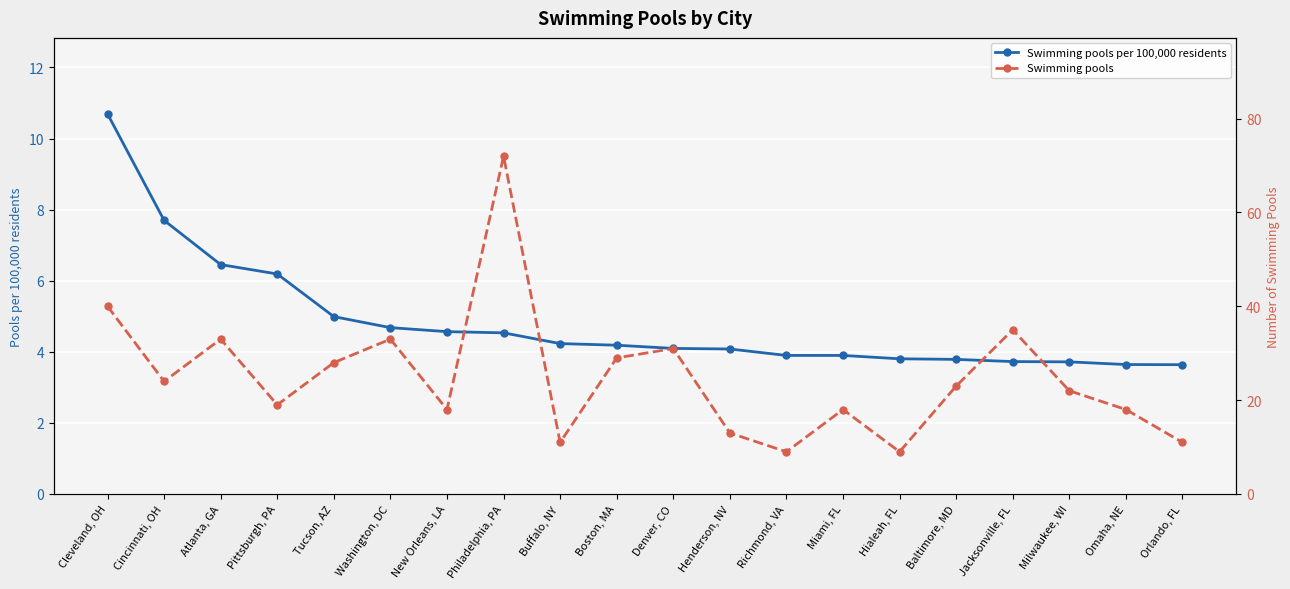

What is the label of the 18th point from the right?

Atlanta, GA